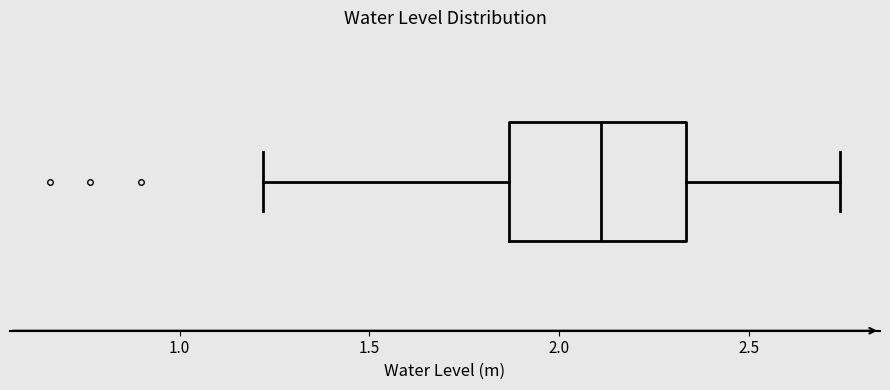

Read this box plot against the x-axis: the position of the median line, the range covered by the box, and the ends of both whiskers. The values are not printed on the chart, so give them approximately, as read against the axis.

median 2.10, box 1.85 to 2.35, whiskers 1.20 to 2.75